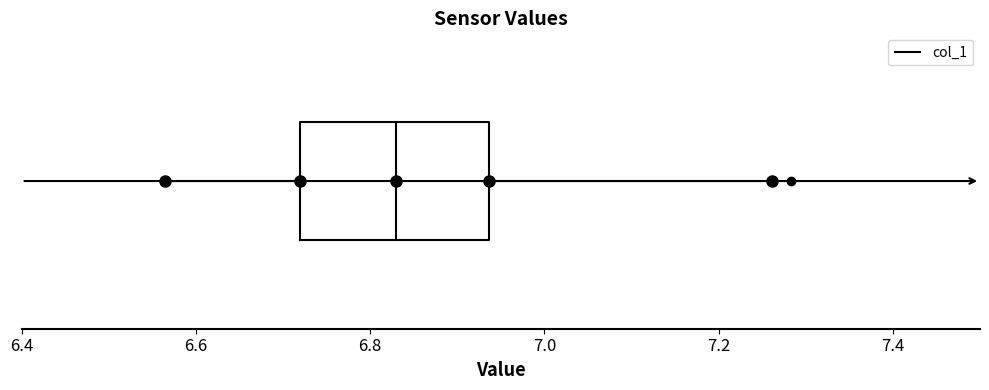

Where does the right whisker of the box end on the x-axis? The values are not printed on the chart, so give them approximately, as read against the axis.

7.24